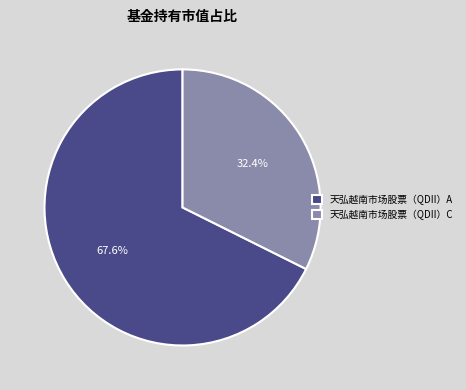

To the nearest percent, what portion does 天弘越南市场股票（QDII）C represent?

32%